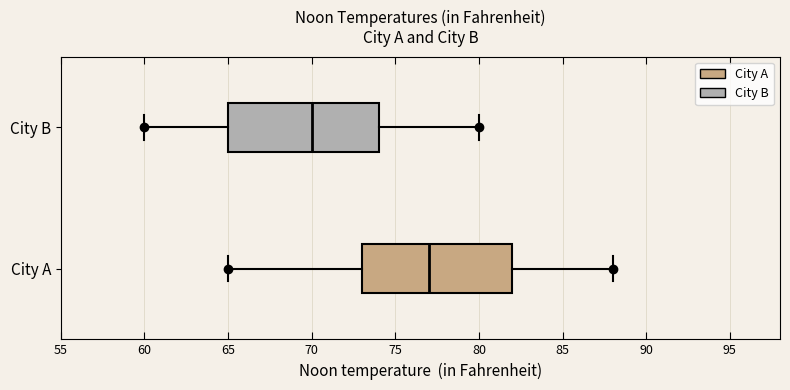

Reading bottom to top, transcribe this box plot: for each box, give where its median line is, the range the box spans, and where its two whiskers end, as read against the x-axis. The values are not printed on the chart, so give them approximately, as read against the axis.

City A: median 77, box 73 to 82, whiskers 65 to 88
City B: median 70, box 65 to 74, whiskers 60 to 80